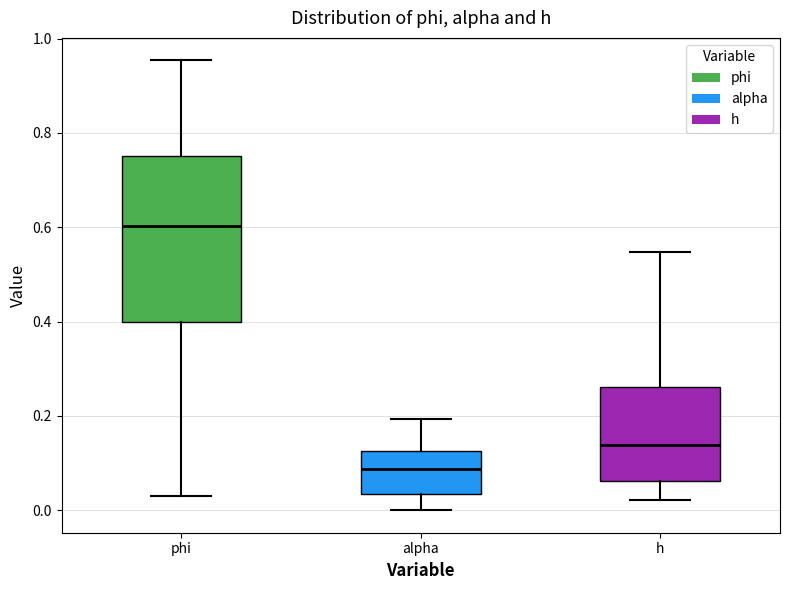

Where does the upper whisker of the box for alpha end on the y-axis? The values are not printed on the chart, so give them approximately, as read against the axis.

0.20